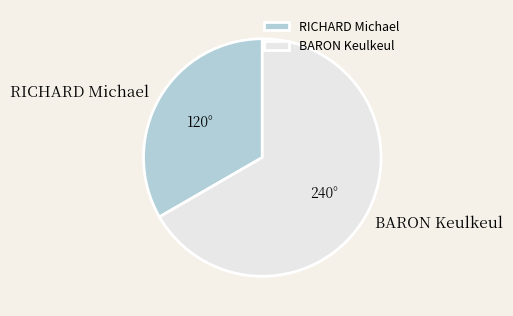

What is the ratio of the value at RICHARD Michael to the value at BARON Keulkeul?

0.5